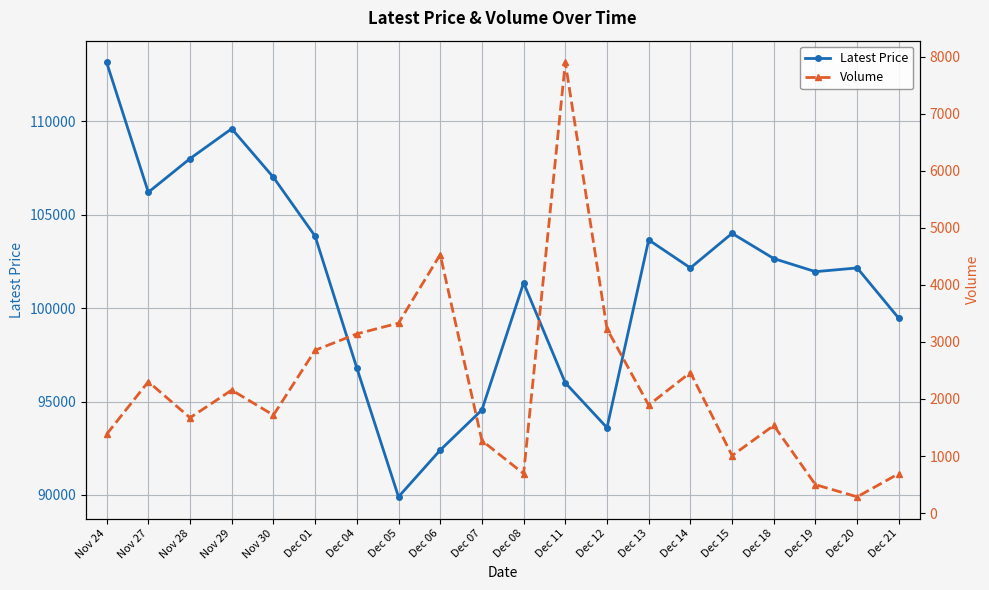

What is the label of the 15th point from the left?

Dec 14